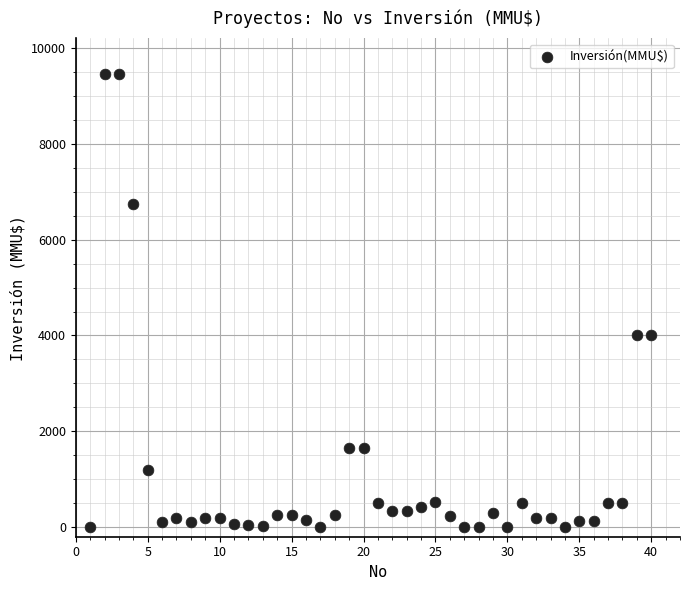

What is the range of X values (max minus min)?

39